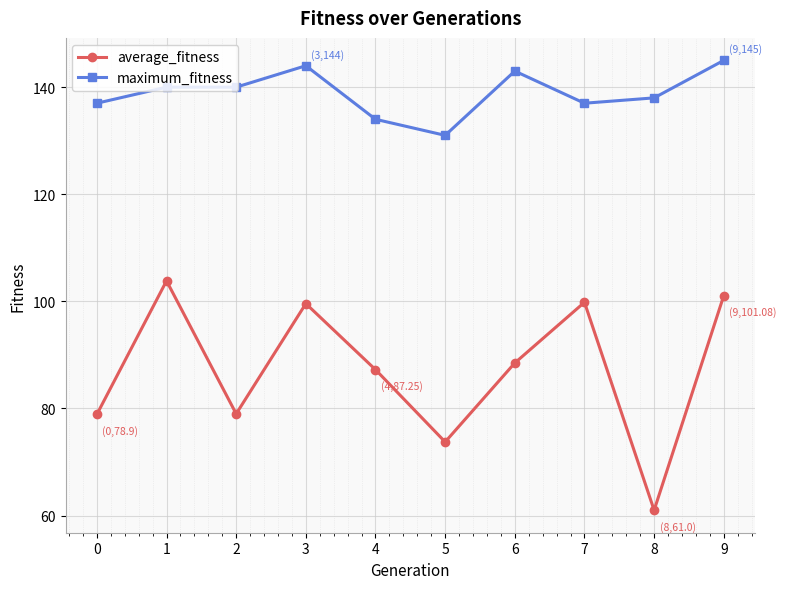

Is it true that average_fitness equals 101.1 at 9?

True